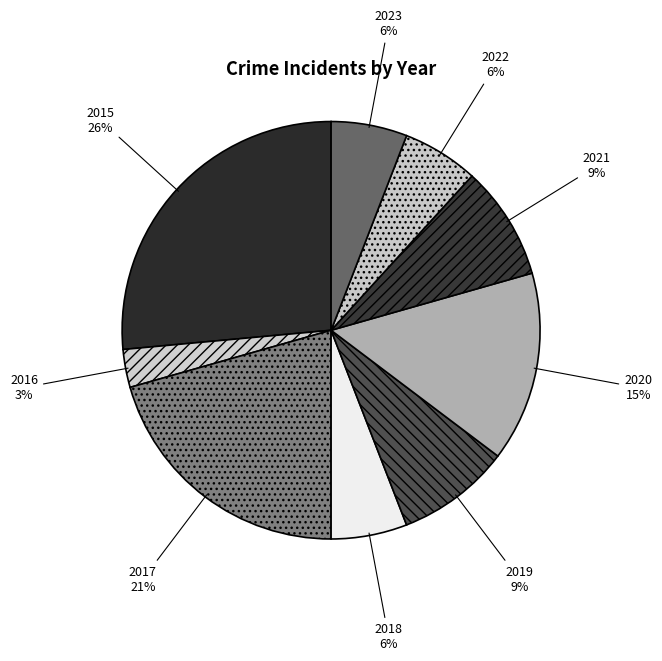

To the nearest percent, what percentage of the pie is 2023?

6%